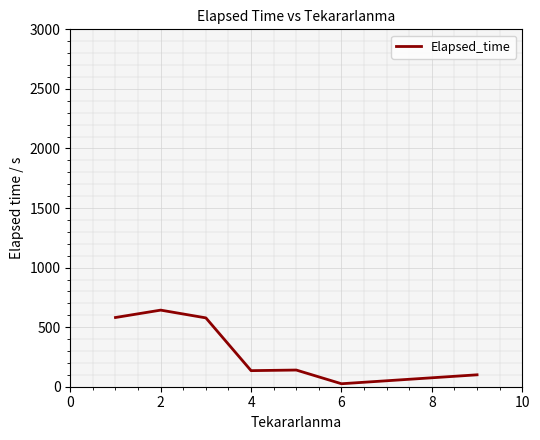

What is the sum of all values?

2201.9